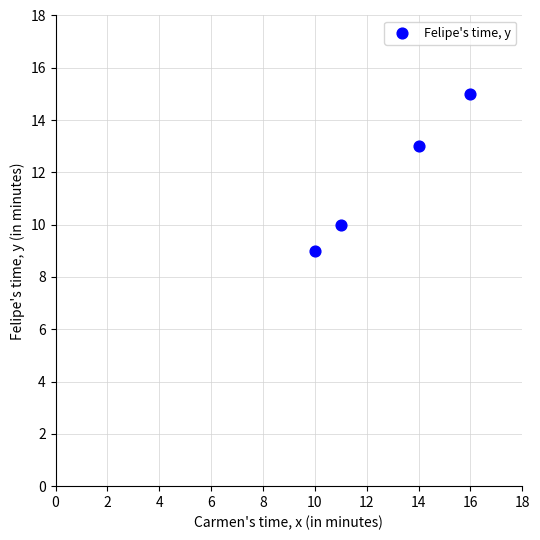

What is the average X value?

13